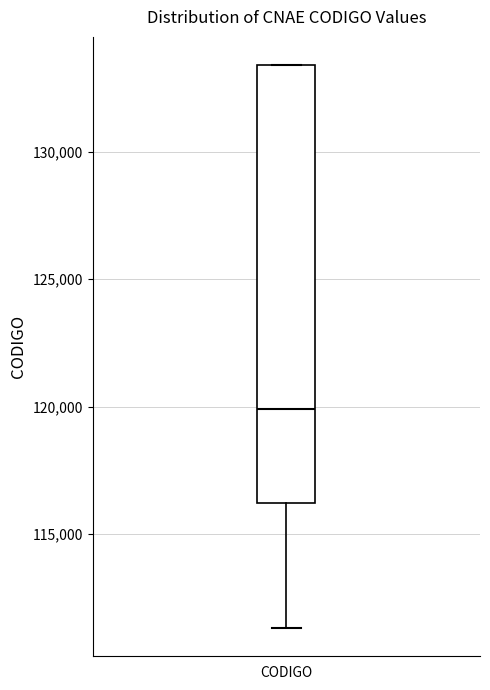

Where does the median line of the box for CODIGO sit on the y-axis? The values are not printed on the chart, so give them approximately, as read against the axis.

120000